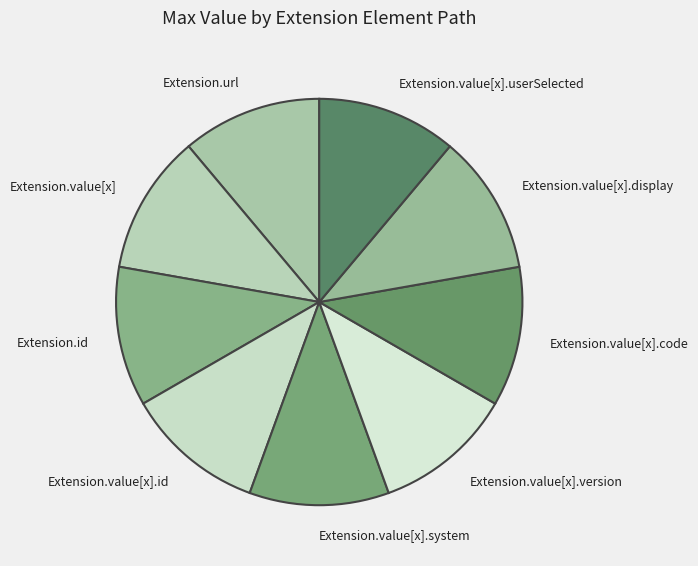

Is Extension.value[x].system the majority of the pie?

No